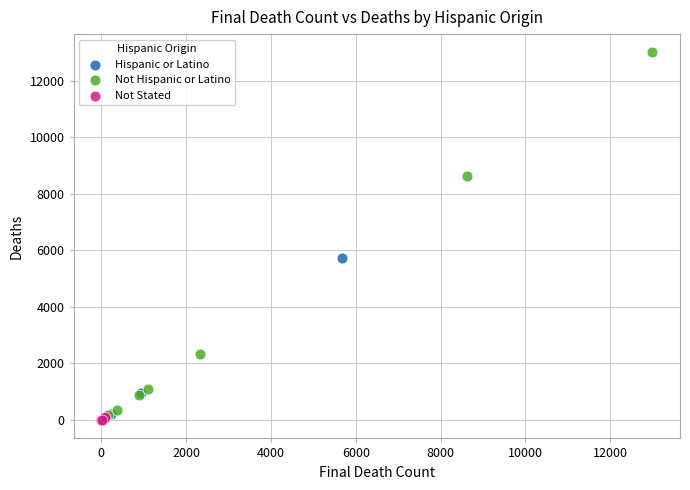

Which series has the largest Y range (max minus min)?

Not Hispanic or Latino